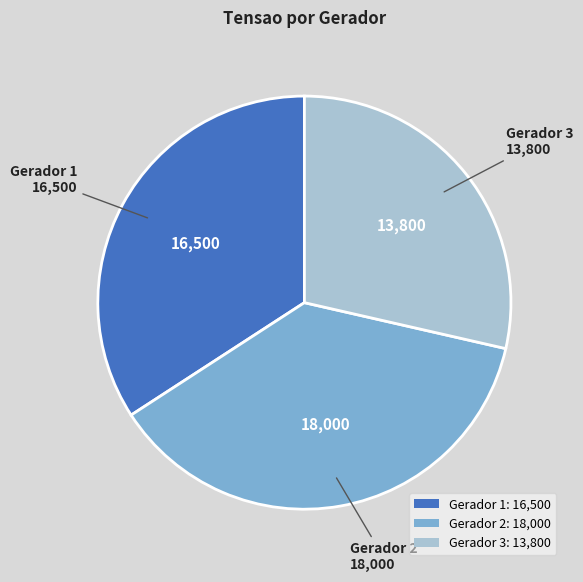

Which slice is the smallest?

Gerador 3